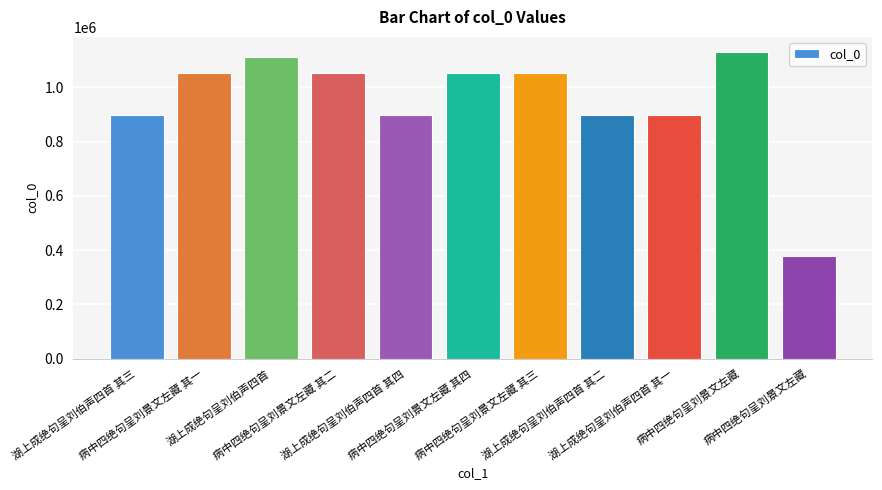

What is the label of the 7th bar from the right?

湖上成绝句呈刘伯声四首 其四